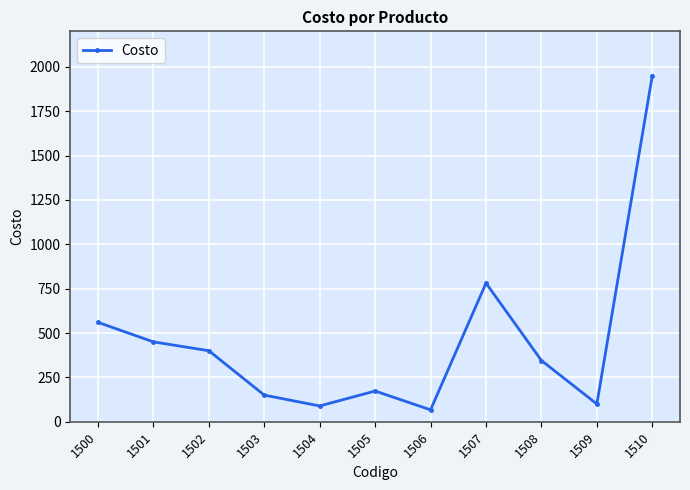

Reading left to right, transcribe all the data shown in this chart.

560	450	400	150	89	173	67	781	345	100	1950